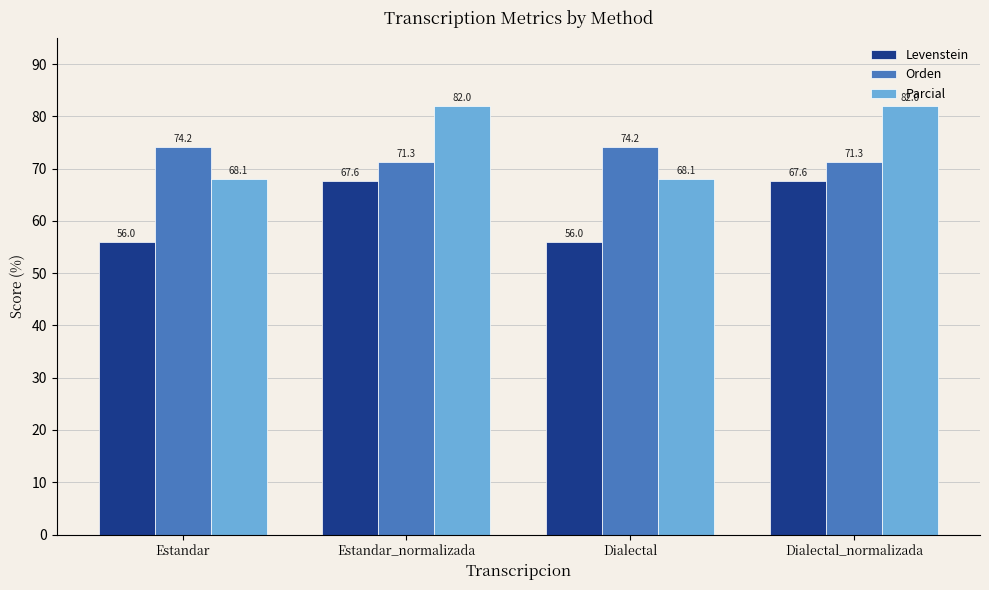

The value of Levenstein at Estandar_normalizada is 67.6. True or false?

True